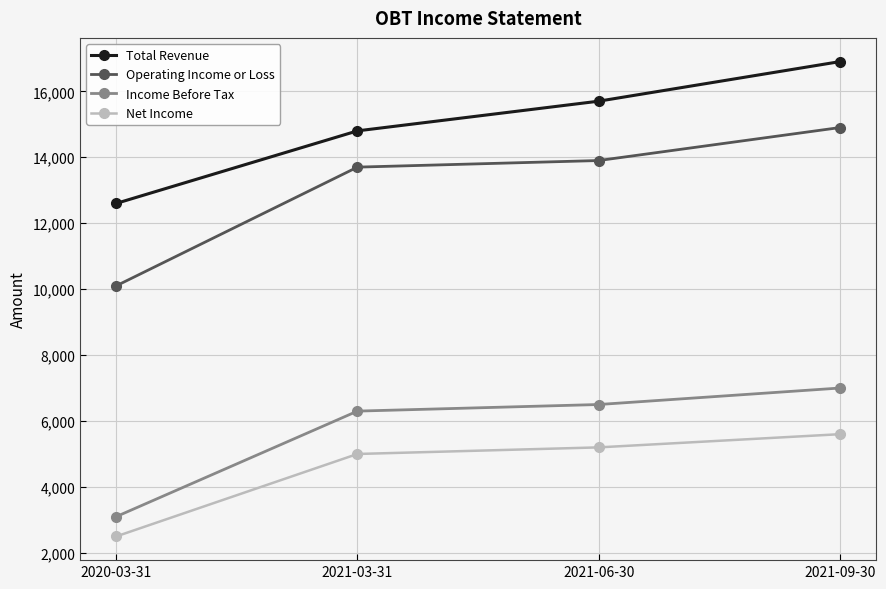

What value does the Income Before Tax series have at 2021-03-31?

6300